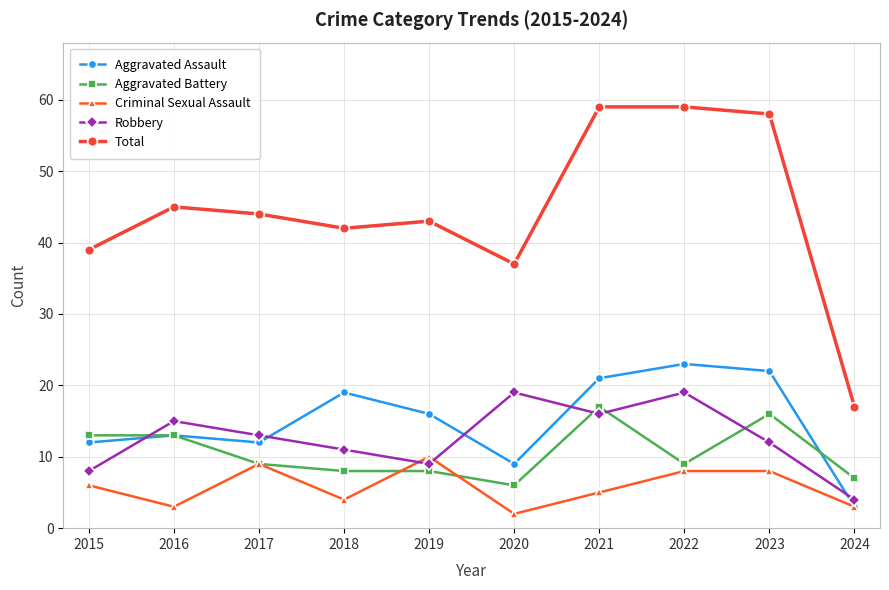

What is the highest value of the Aggravated Battery series?

17